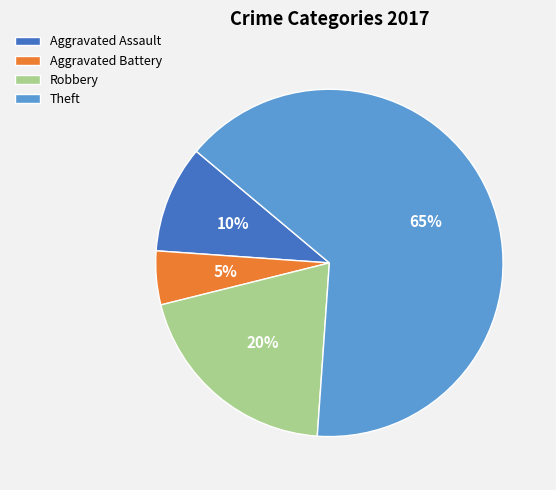

Rank the categories by value from highest to lowest.

Theft, Robbery, Aggravated Assault, Aggravated Battery